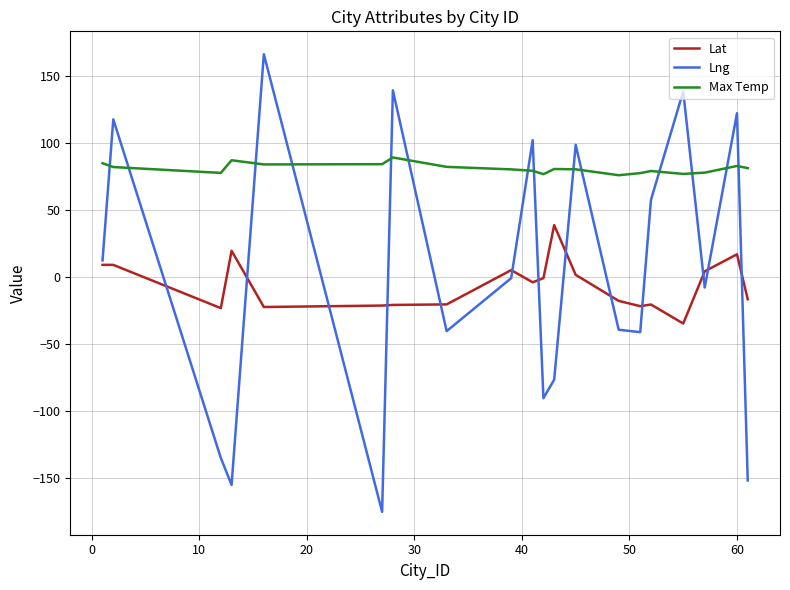

Which series has the largest total across all categories?

Max Temp